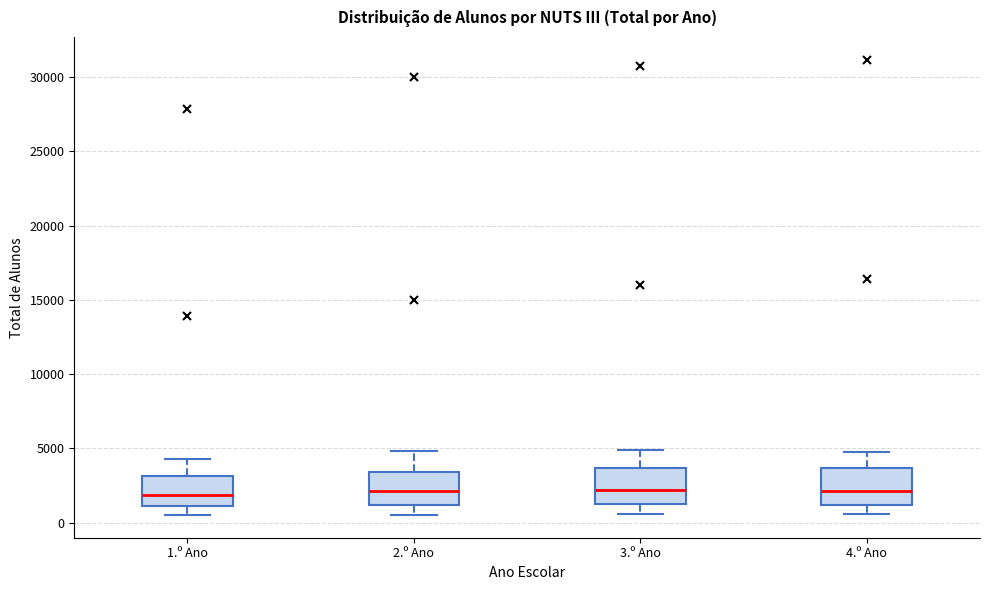

Reading left to right, read every box against the y-axis: the position of its median line, the range the box covers, and the ends of its whiskers. The values are not printed on the chart, so give them approximately, as read against the axis.

1.º Ano: median 2000, box 1000 to 3000, whiskers 500 to 4500
2.º Ano: median 2000, box 1000 to 3500, whiskers 500 to 5000
3.º Ano: median 2000, box 1500 to 3500, whiskers 500 to 5000
4.º Ano: median 2000, box 1000 to 3500, whiskers 500 to 5000